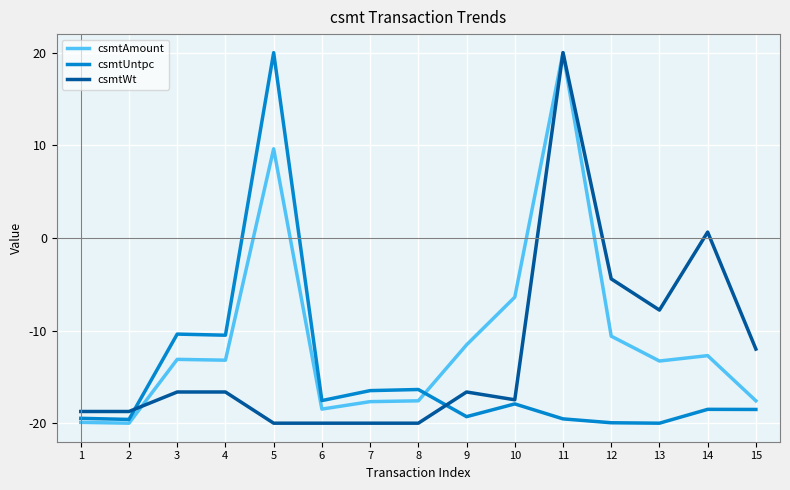

What is the highest value of the csmtAmount series?

20.0